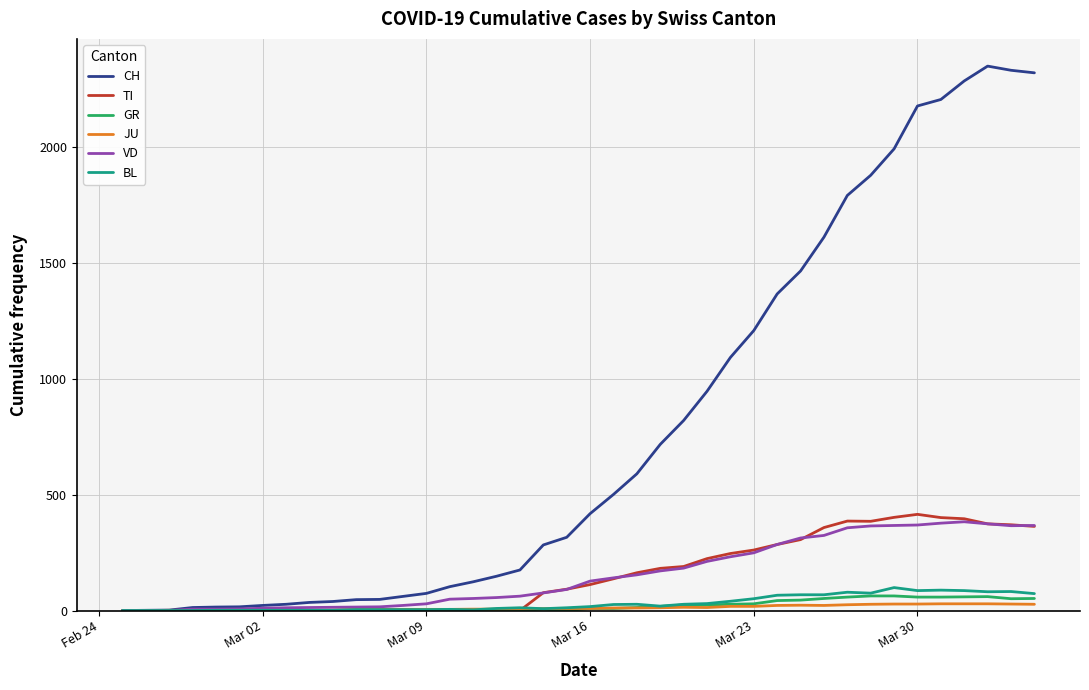

Which series has the largest total across all categories?

CH